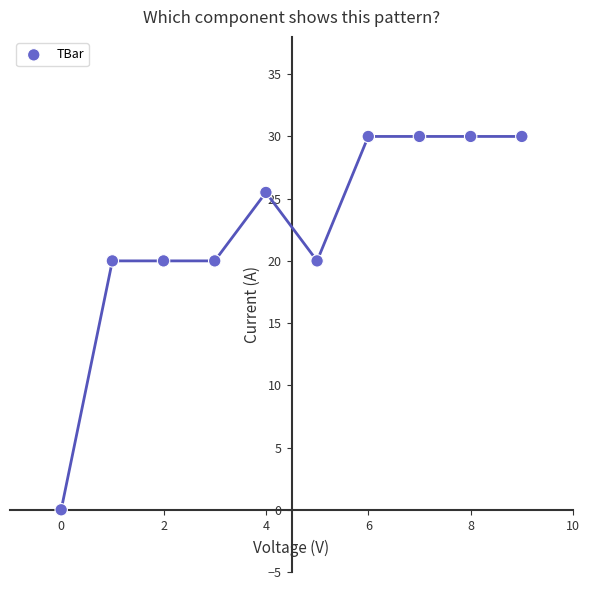

What is the average Y value?

22.6